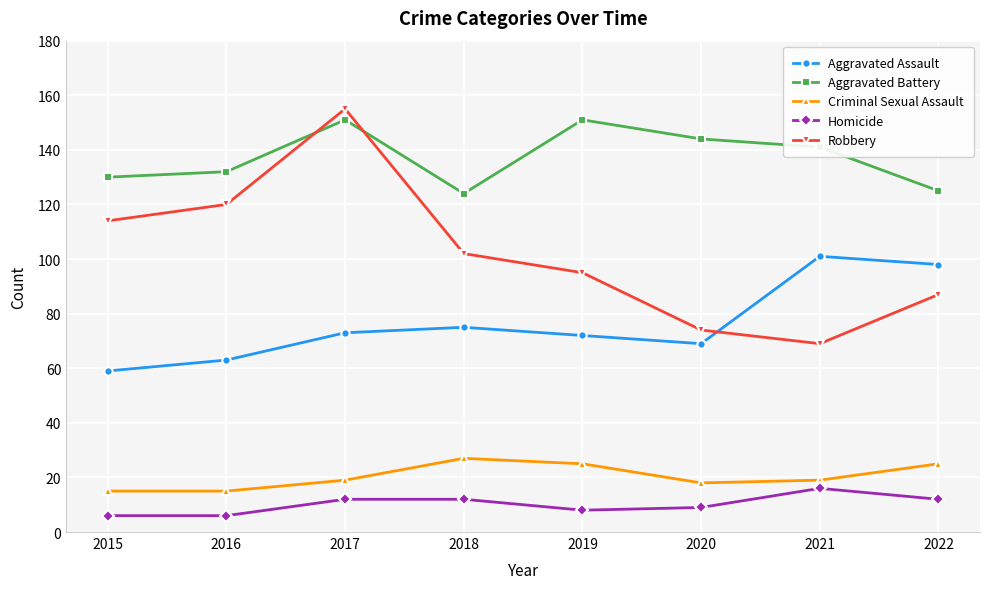

Reading right to left, list all the values displayed in this chart.

Aggravated Assault: 98	101	69	72	75	73	63	59
Aggravated Battery: 125	141	144	151	124	151	132	130
Criminal Sexual Assault: 25	19	18	25	27	19	15	15
Homicide: 12	16	9	8	12	12	6	6
Robbery: 87	69	74	95	102	155	120	114